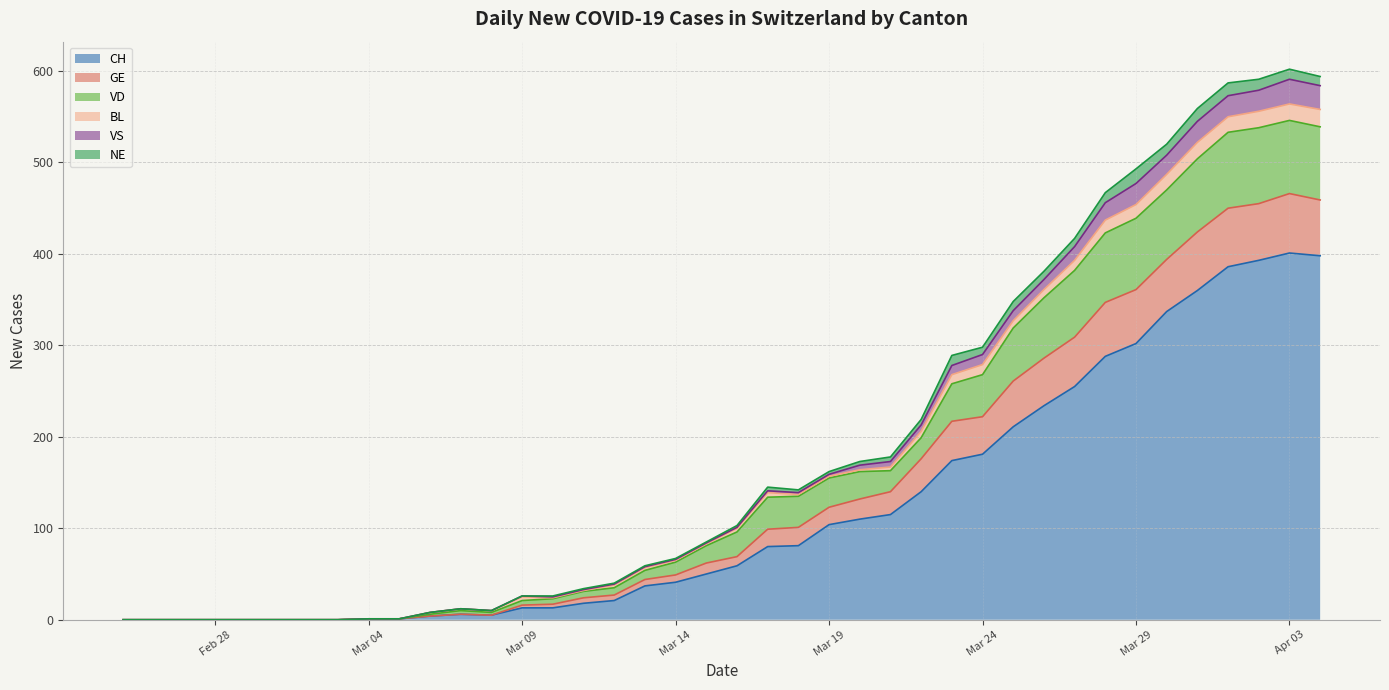

What is the highest value of the CH series?

401